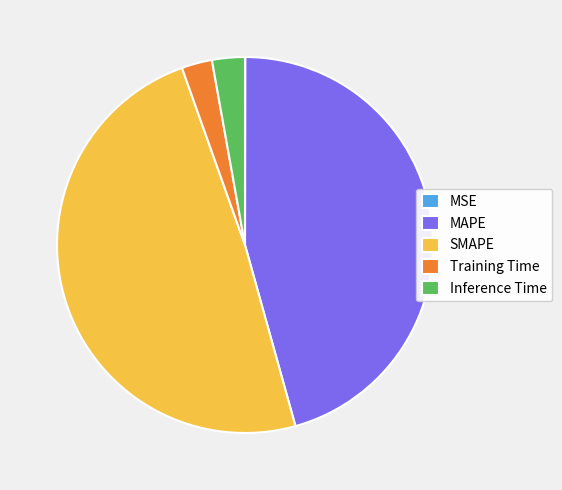

What is the largest slice in the pie chart?

SMAPE